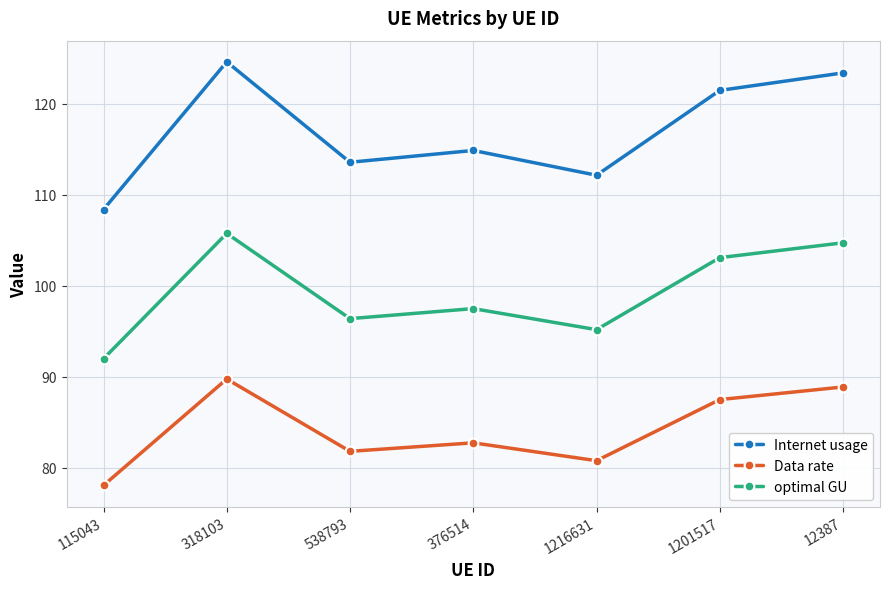

Does the chart have visible grid lines?

Yes